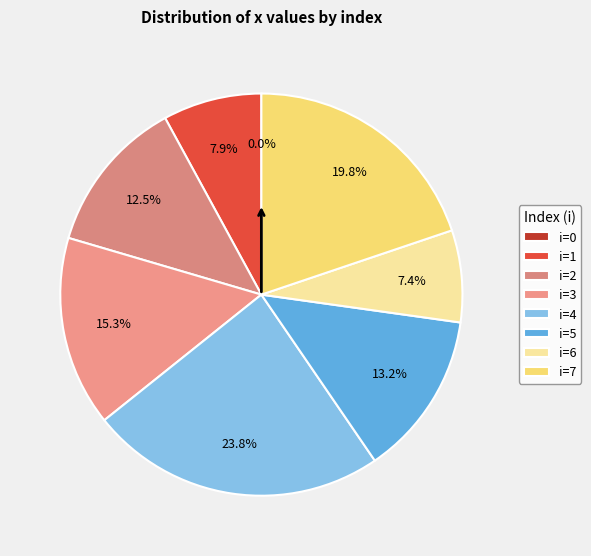

How much of the chart is everything except 3?

84.7%